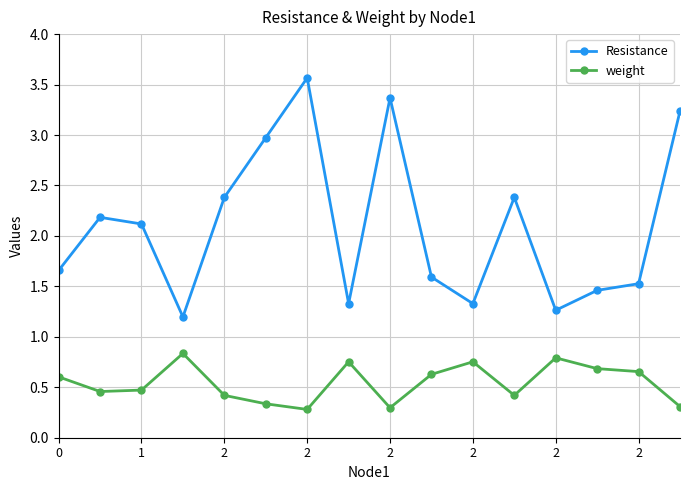

What is the maximum value shown in the chart?

3.6